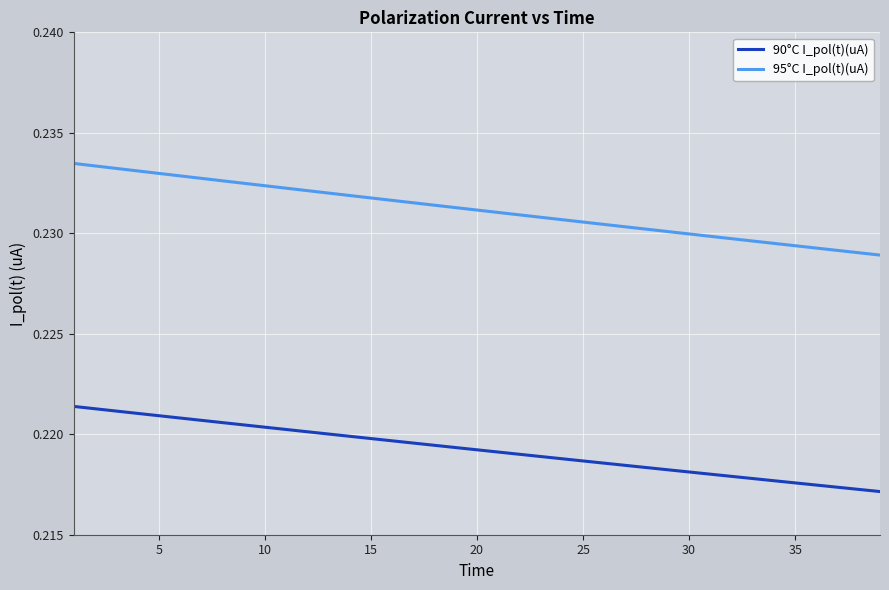

What is the sum of all 95°C I_pol(t)(uA) values?

9.0